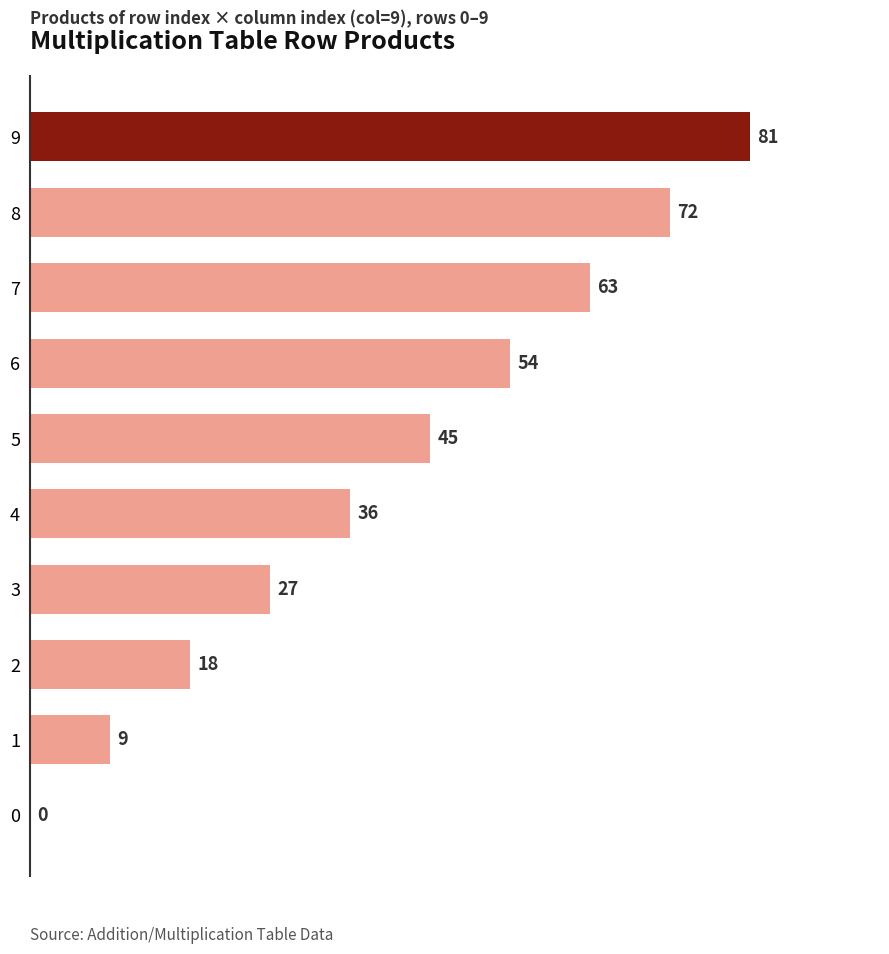

The value at 1 is 14. True or false?

False